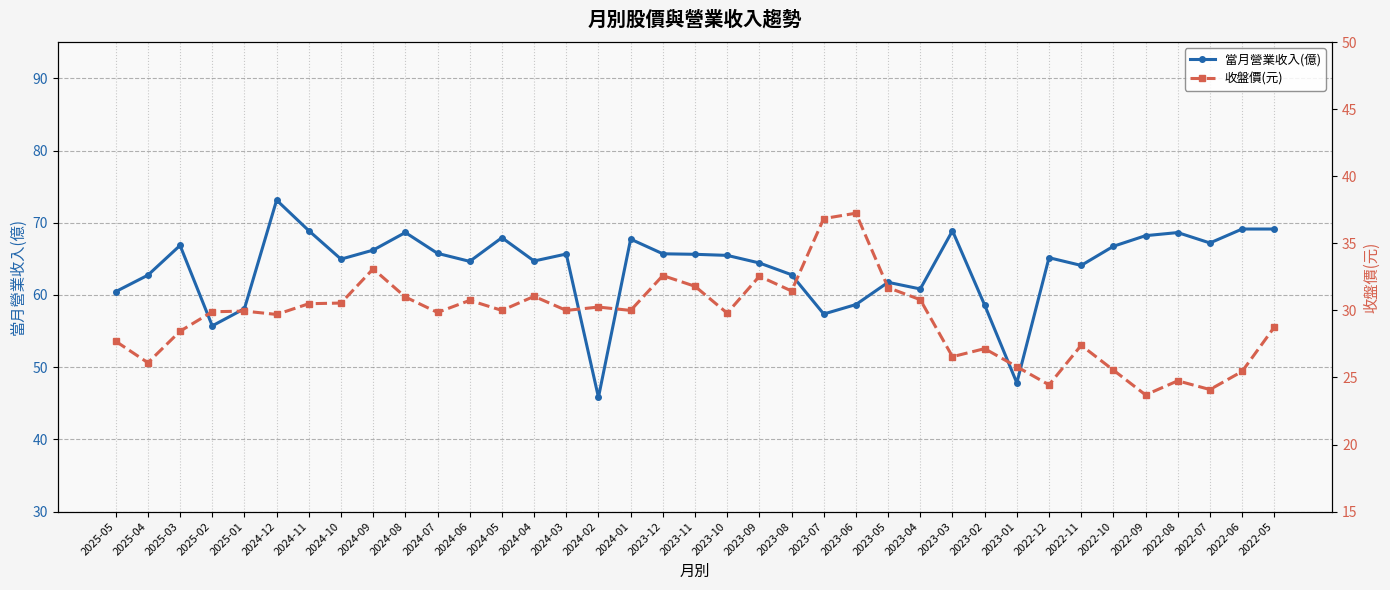

What is the spread (max minus min) of values at 2024-11?

38.4